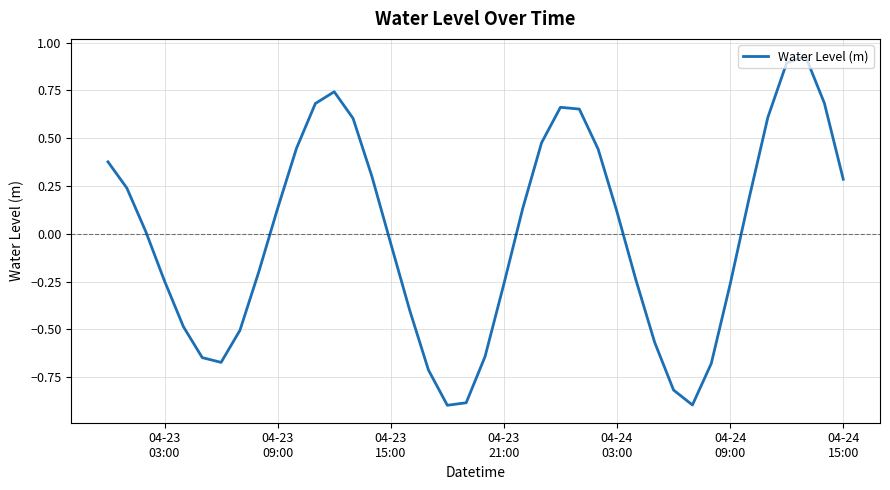

What is the difference between the maximum and minimum values?

1.8